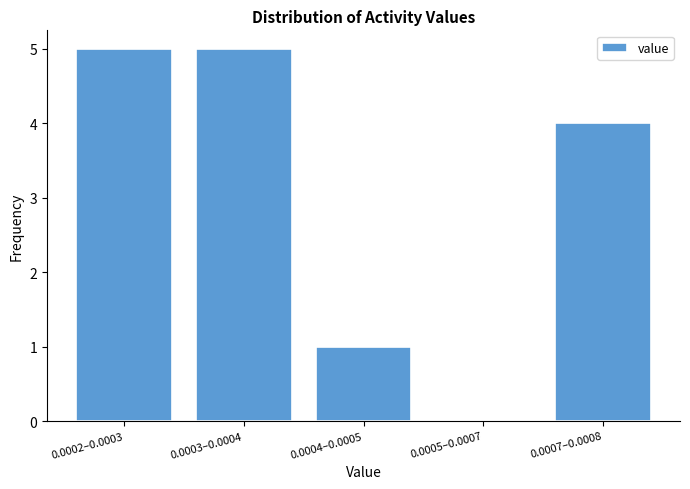

Reading left to right, transcribe all the data shown in this chart.

0.0002–0.0003=5	0.0003–0.0004=5	0.0004–0.0005=1	0.0005–0.0007=0	0.0007–0.0008=4